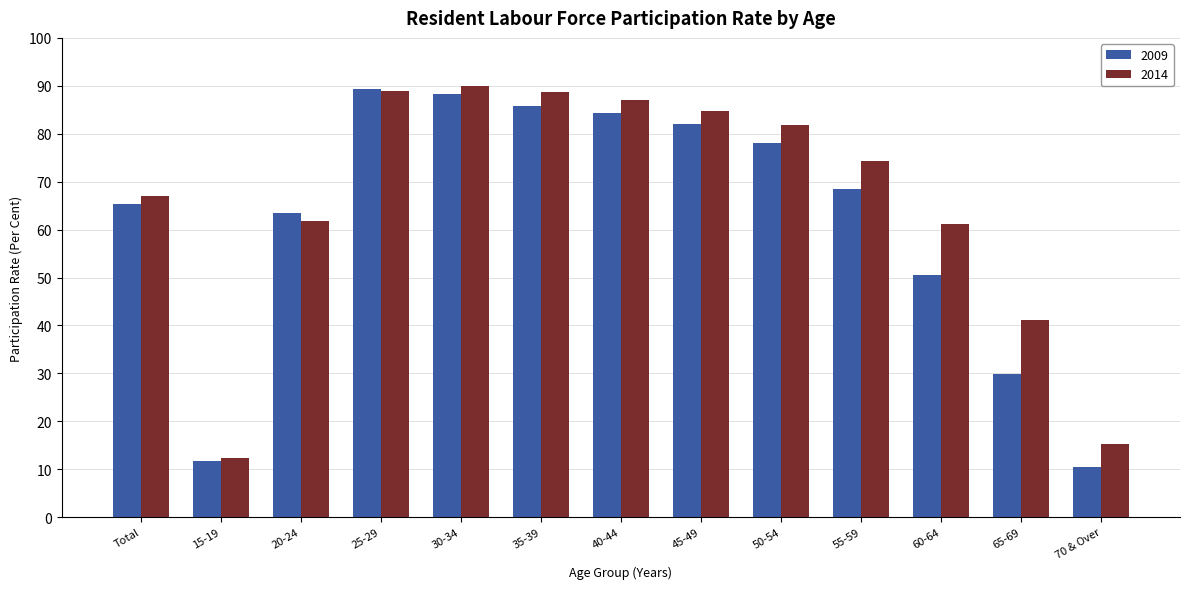

What is the sum of the 2014 values at 70 & Over and 45-49?

100.0